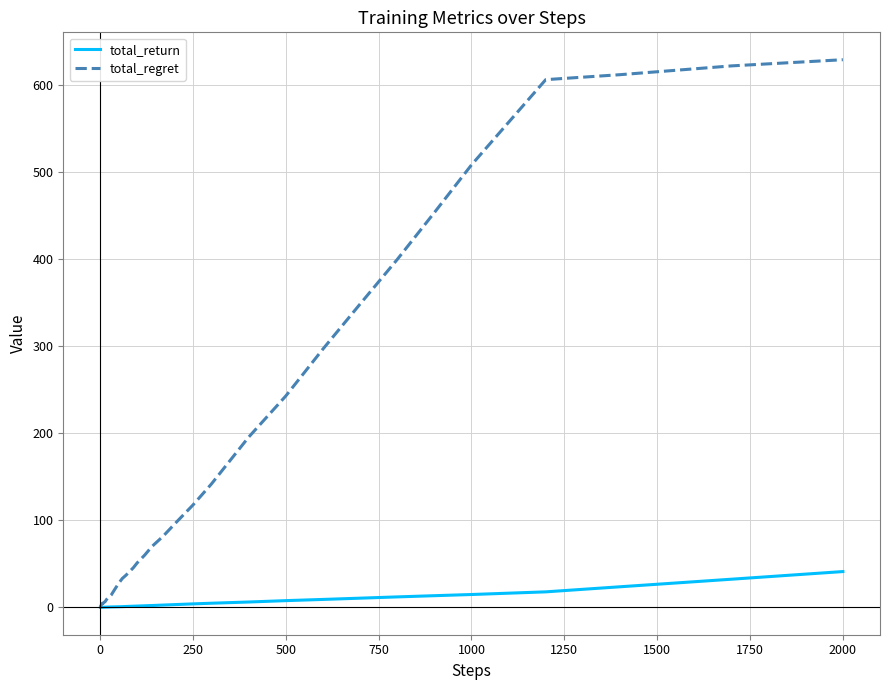

At how many categories does at least one series exceed 160?

11